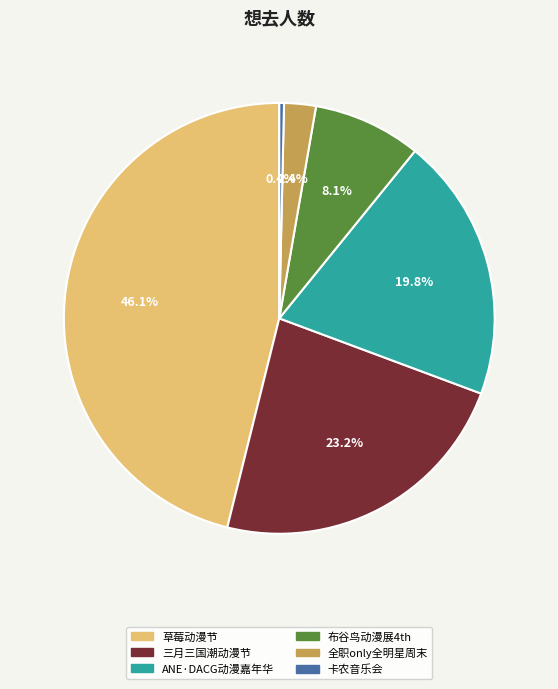

Combined, do 卡农音乐会 and 草莓动漫节 account for over 50%?

No